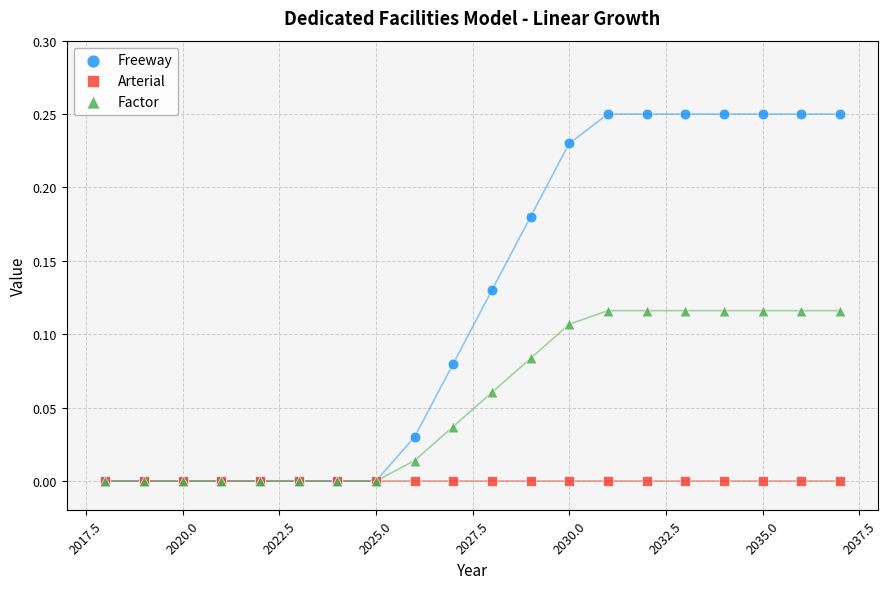

Which series reaches the maximum Y coordinate?

Freeway